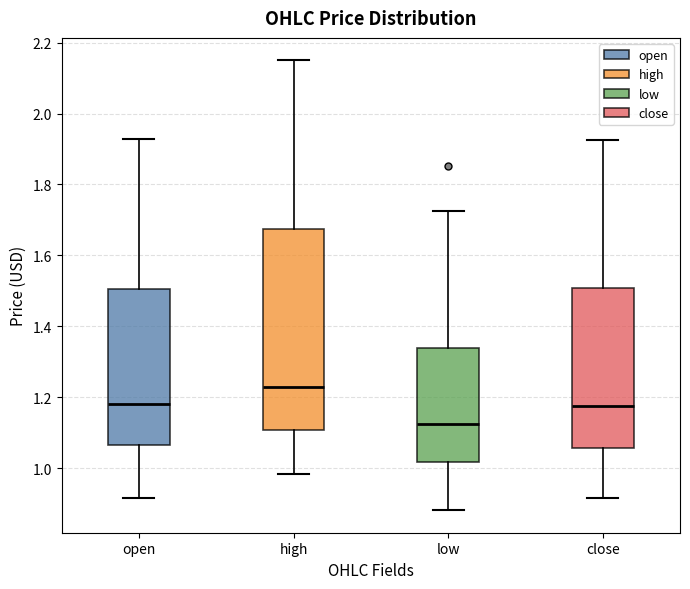

Comparing the boxes themselves (not the whiskers), which one is the tallest?

high